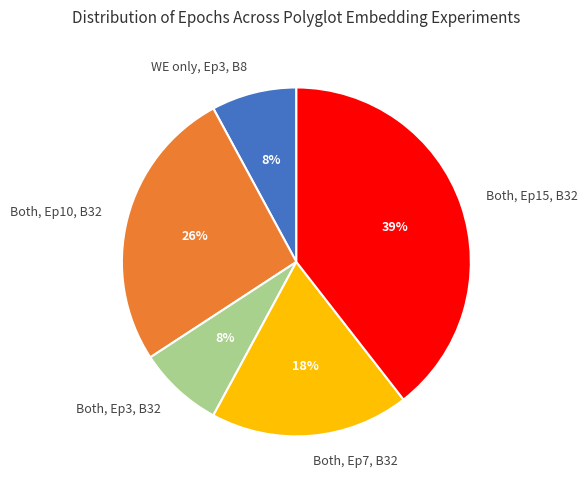

Which slice is the largest?

Both, Ep15, B32